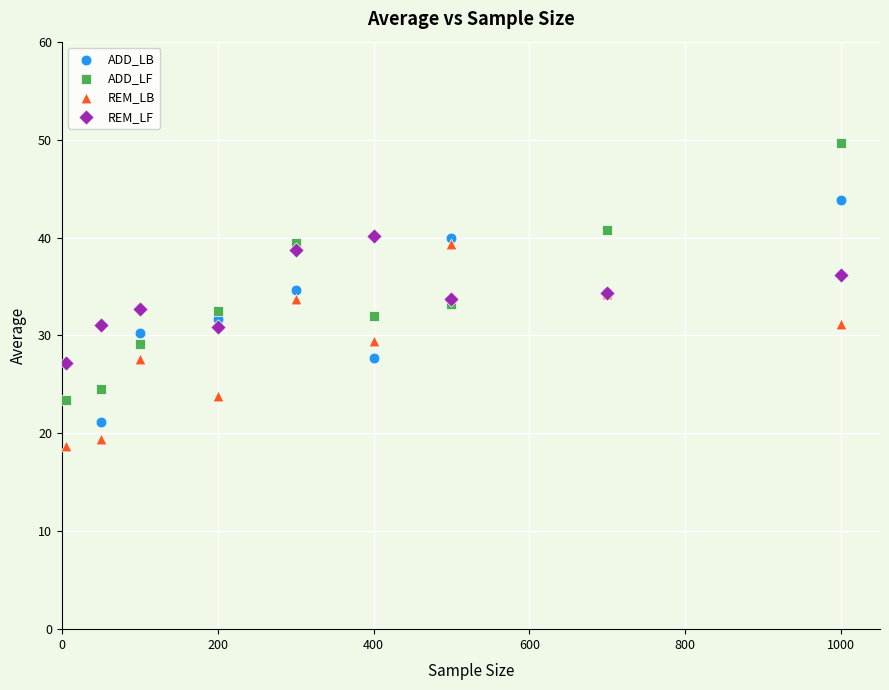

What are all the series names shown in the legend?

ADD_LB, ADD_LF, REM_LB, REM_LF